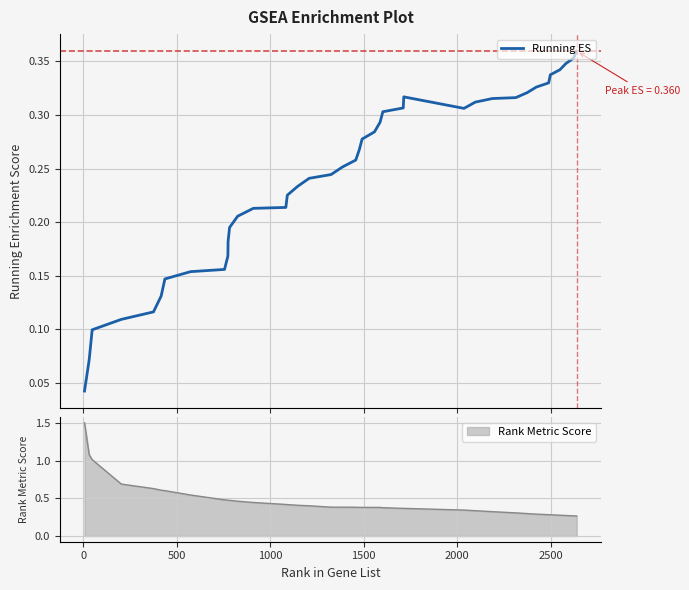

What is the maximum value for Rank Metric Score?

1.5